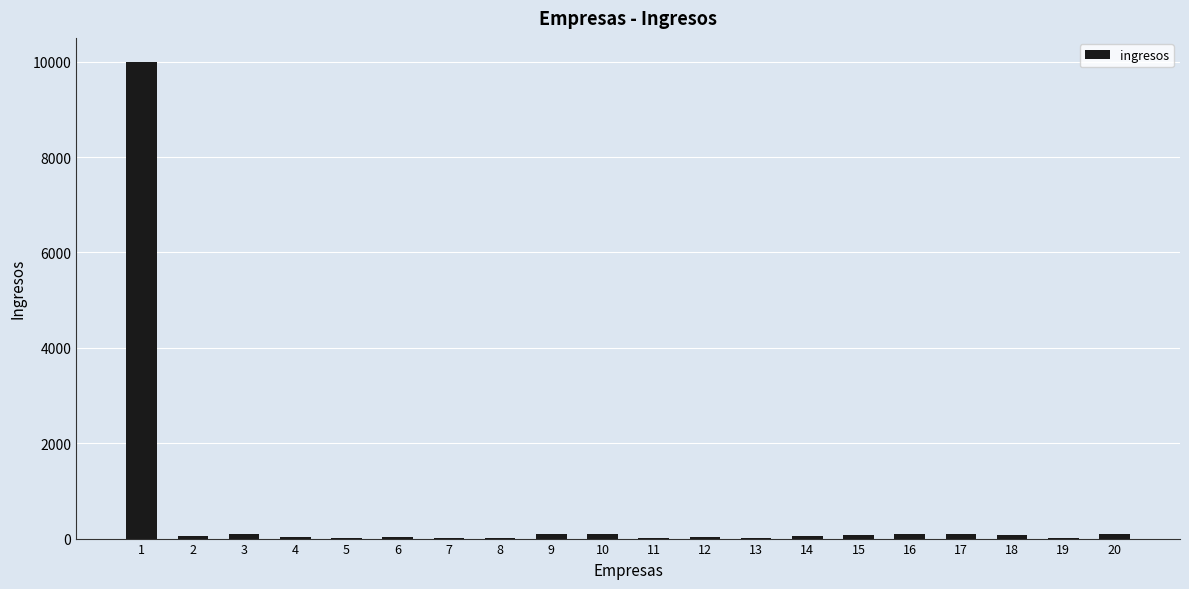

What is the sum of all values?

10995.8